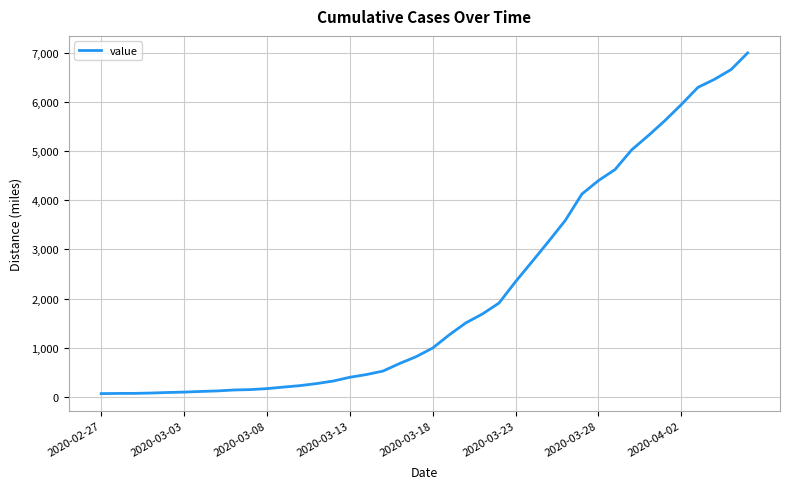

How many lines are shown in the chart?

1